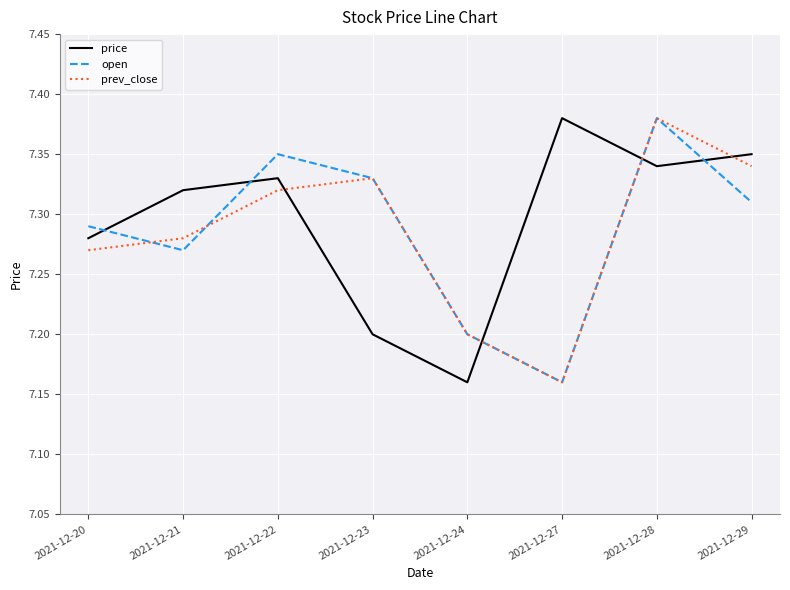

In open, how many points are higher than both neighbors (excluding endpoints)?

2